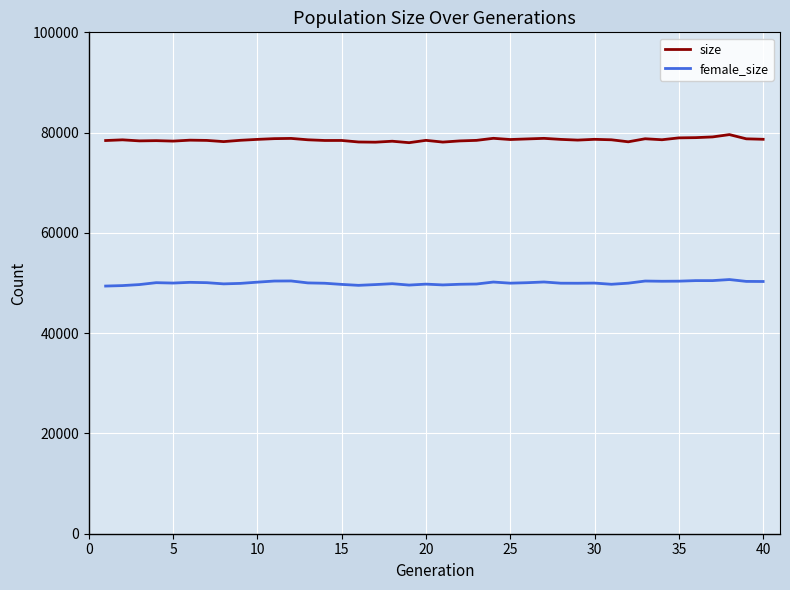

True or false: size and female_size intersect in this chart.

False